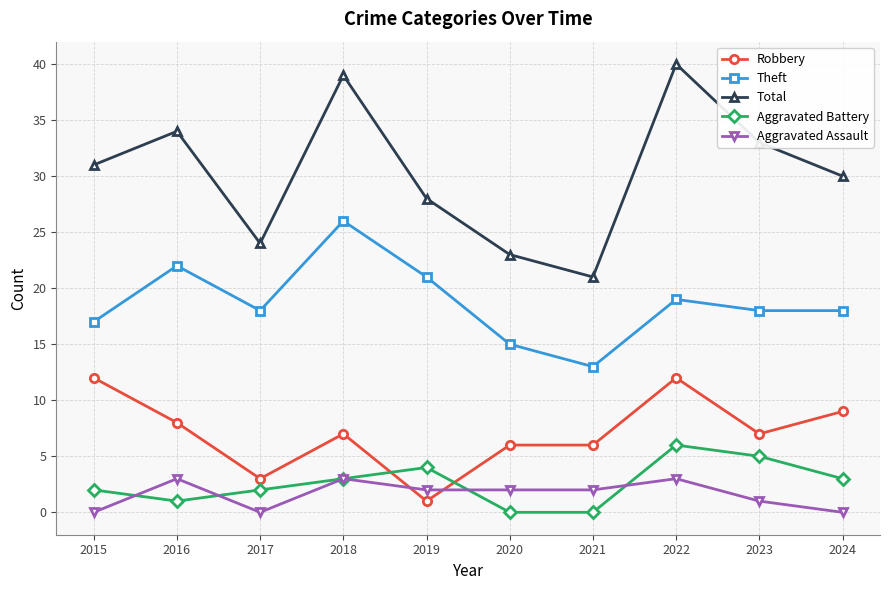

At which category does the chart reach its peak across all series?

2022